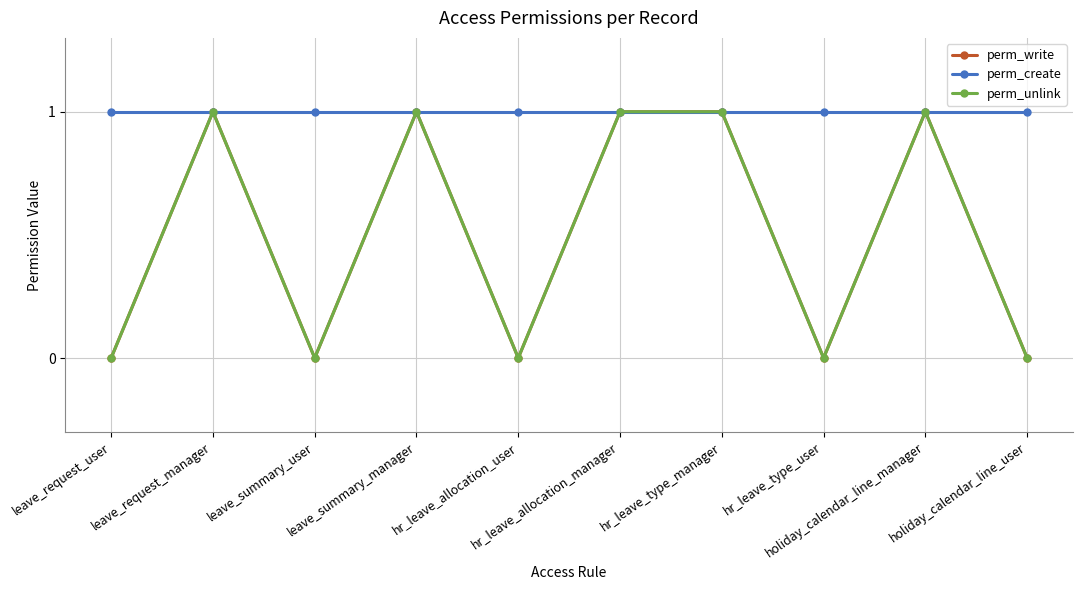

True or false: perm_unlink and perm_create intersect in this chart.

False